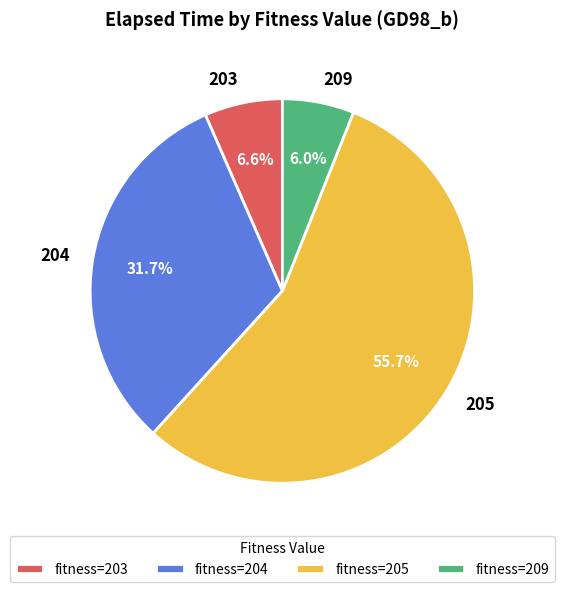

Is it true that 204 is 32% of the pie?

True